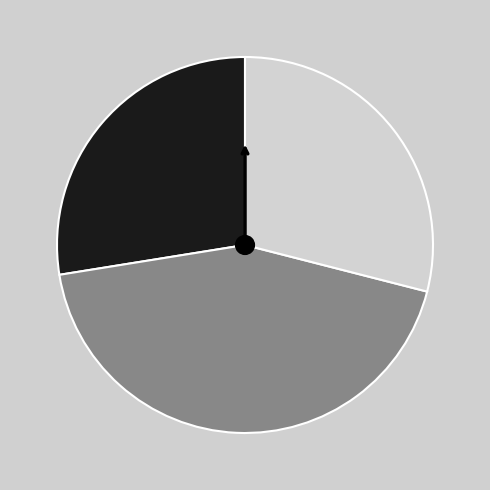

Is there any slice that represents more than half of the pie?

No